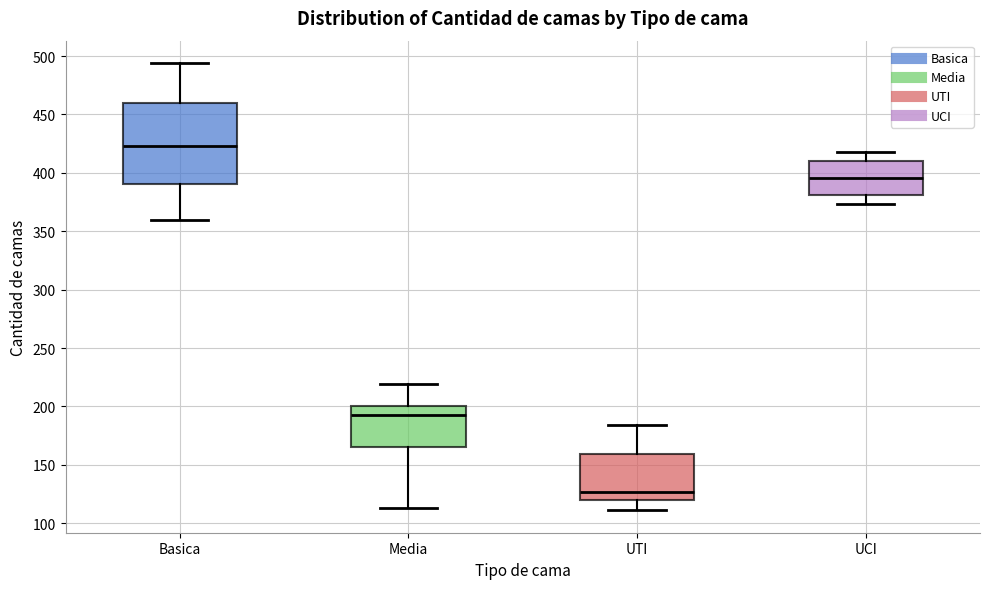

Where is the lower edge of the box for Basica on the y-axis? The values are not printed on the chart, so give them approximately, as read against the axis.

390